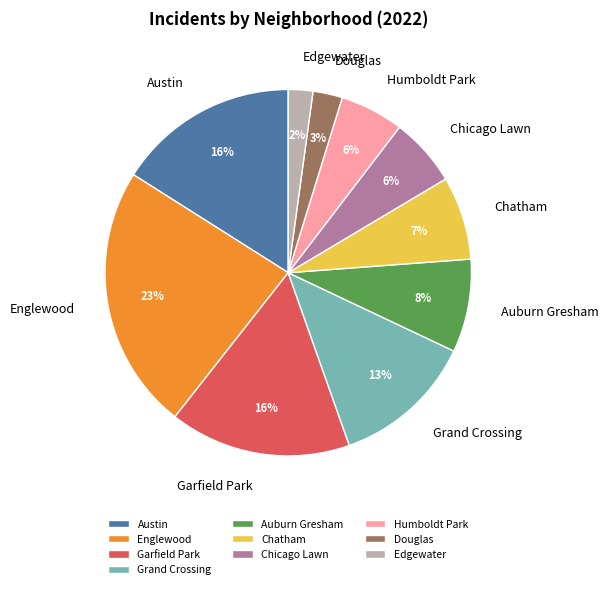

Which slice is the largest?

Englewood